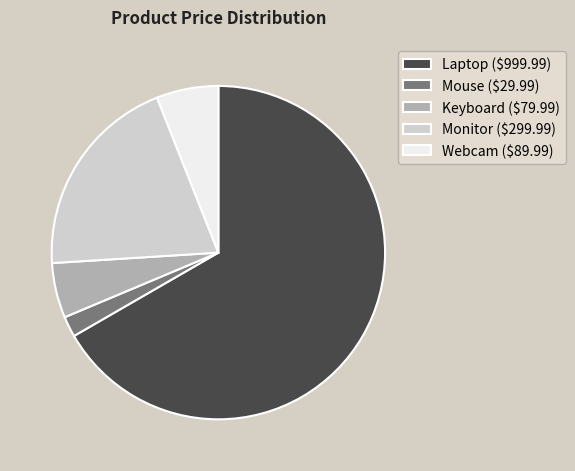

Does Laptop ($999.99) represent more than half of the total?

Yes